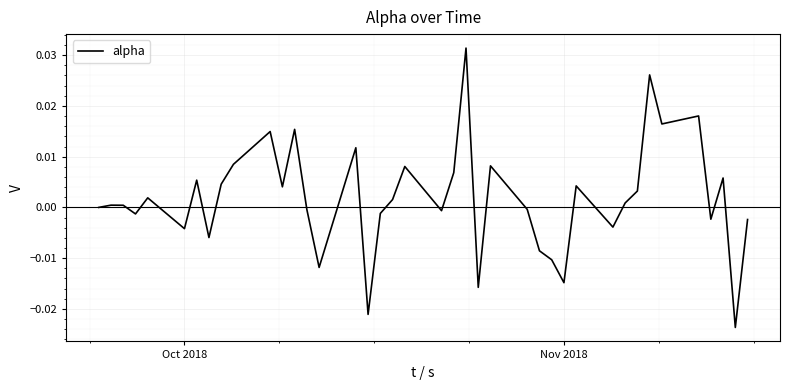

How many points are higher than both their immediate neighbors (excluding endpoints)?

13